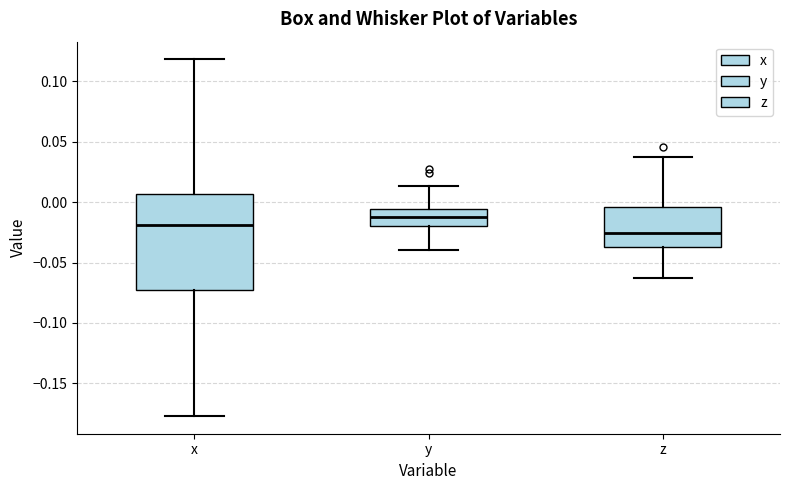

Reading left to right, transcribe this box plot: for each box, give where its median line is, the range the box spans, and where its two whiskers end, as read against the y-axis. The values are not printed on the chart, so give them approximately, as read against the axis.

x: median -0.020, box -0.075 to 0.005, whiskers -0.175 to 0.120
y: median -0.010, box -0.020 to -0.005, whiskers -0.040 to 0.015
z: median -0.025, box -0.035 to -0.005, whiskers -0.065 to 0.035